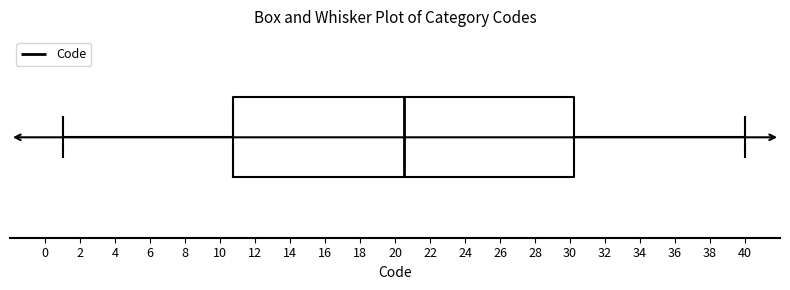

Read this box plot against the x-axis: the position of the median line, the range covered by the box, and the ends of both whiskers. The values are not printed on the chart, so give them approximately, as read against the axis.

median 20.6, box 10.8 to 30.2, whiskers 1.0 to 40.0